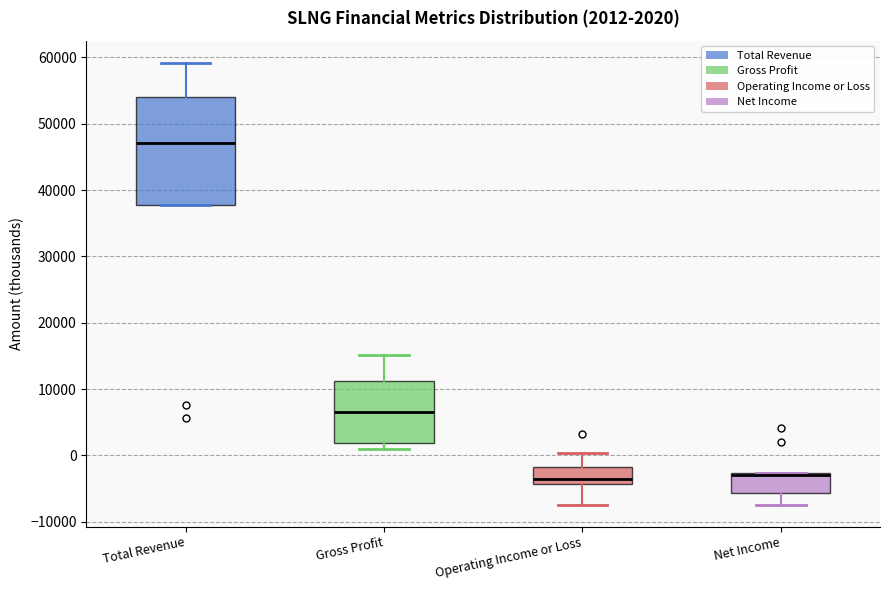

Which box is the tallest, from its lower edge to its upper edge?

Total Revenue